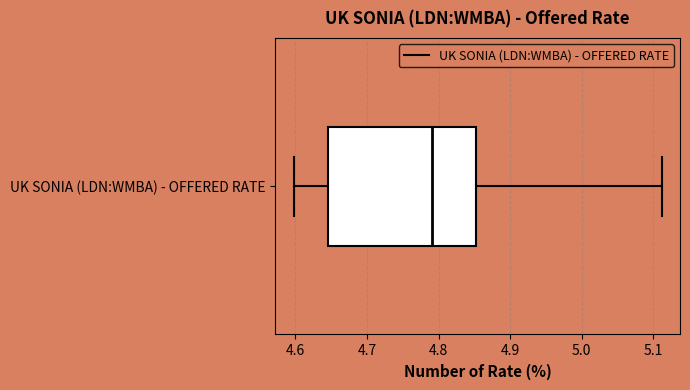

Where does the median line of the box for UK SONIA (LDN:WMBA) - OFFERED RATE sit on the x-axis? The values are not printed on the chart, so give them approximately, as read against the axis.

4.79